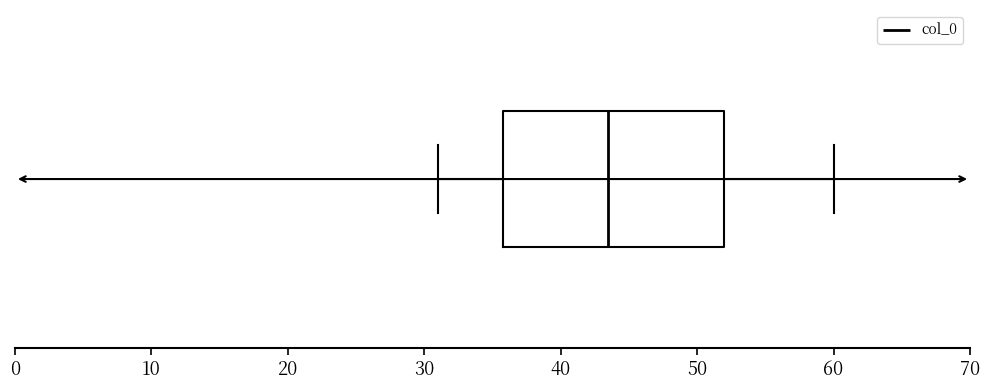

Transcribe this box plot: give where the median line is, the range the box spans, and where the two whiskers end, as read against the x-axis. The values are not printed on the chart, so give them approximately, as read against the axis.

median 44, box 36 to 52, whiskers 31 to 60